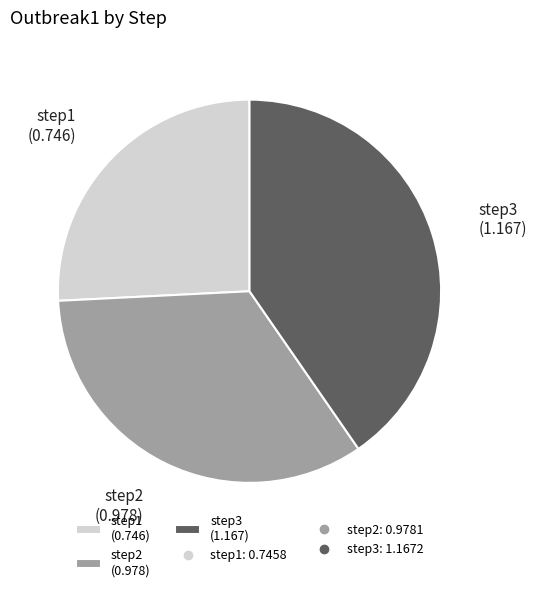

Between step3 (1.167) and step2 (0.978), which is larger?

step3 (1.167)